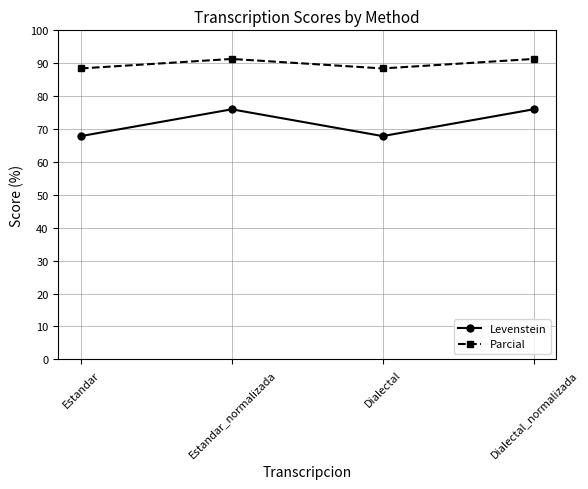

What is the total value across all series at Dialectal_normalizada?

167.3